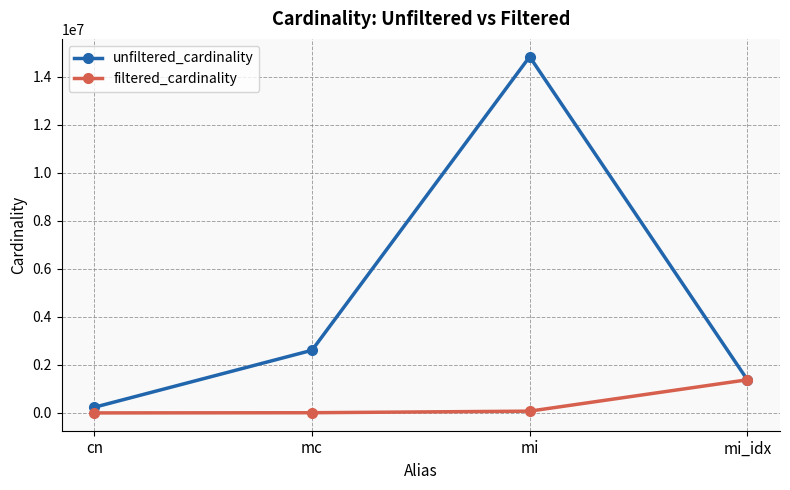

Which series has the widest spread of values?

unfiltered_cardinality